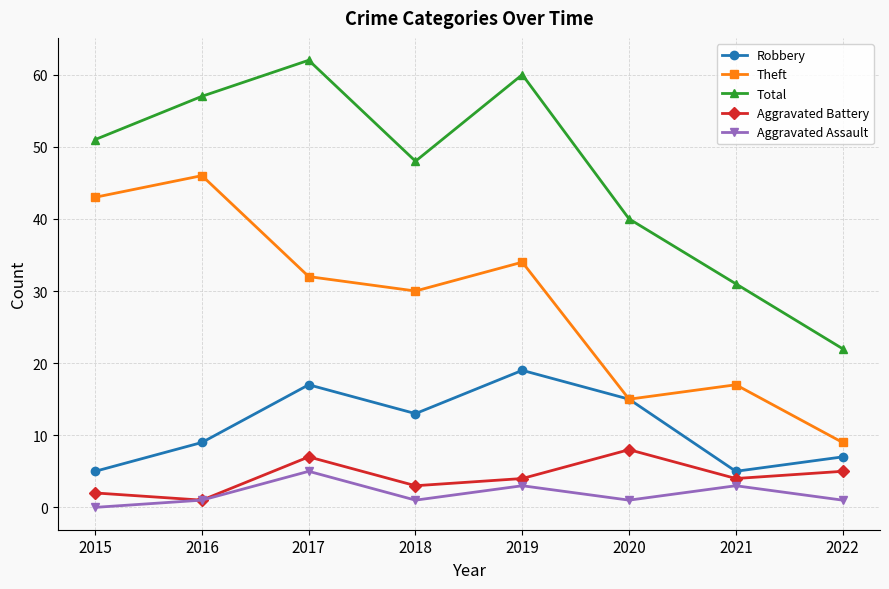

What is the difference between the second highest and minimum values in the Aggravated Assault series?

3